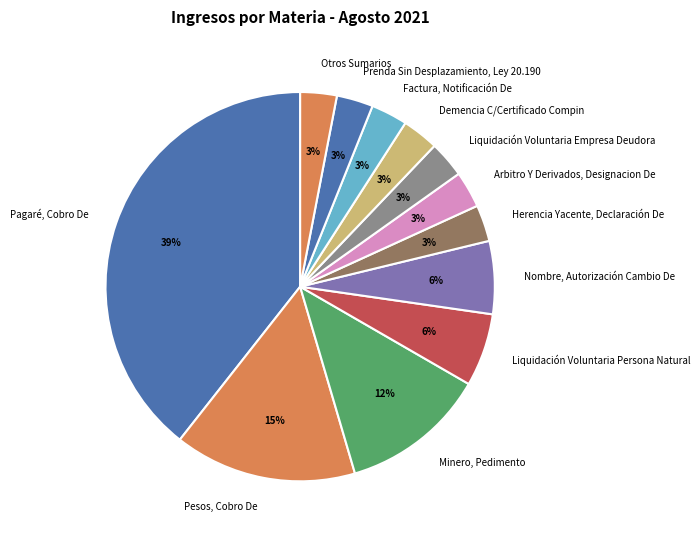

Is it true that Nombre, Autorización Cambio De is 6% of the pie?

True